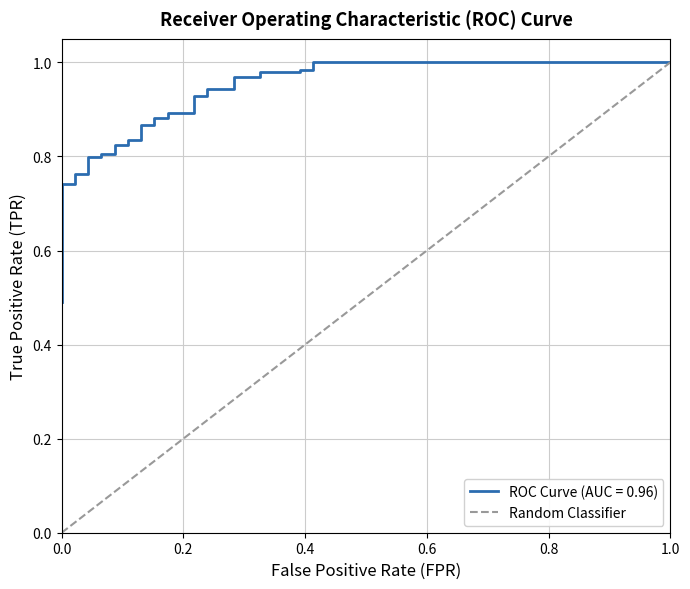

What is the maximum value for Random Classifier?

1.0